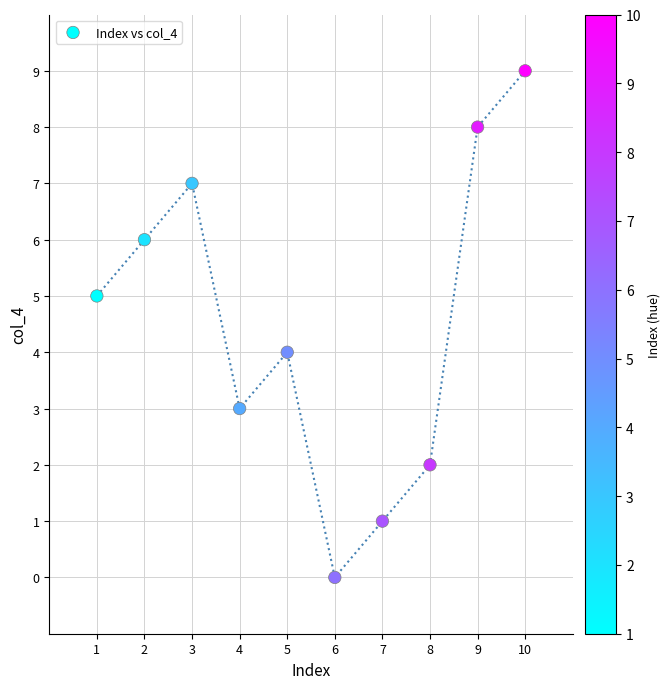

What is the range of X values (max minus min)?

9